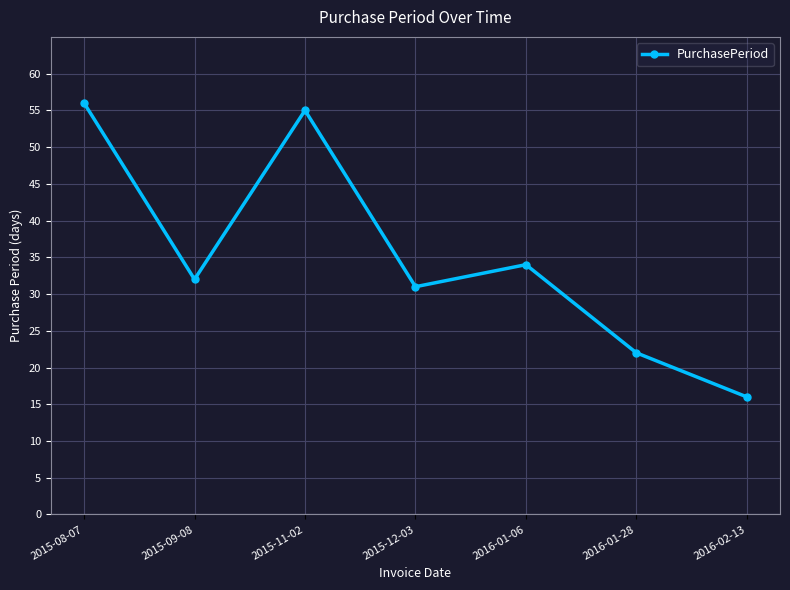

At which label does the data first exceed 32?

2015-08-07